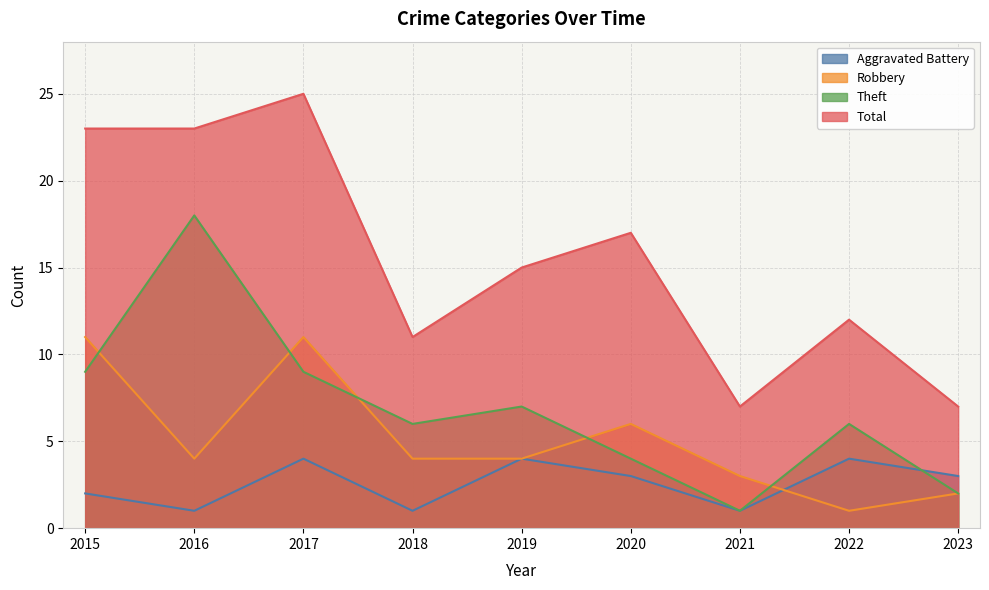

What is the spread (max minus min) of values at 2021?

6